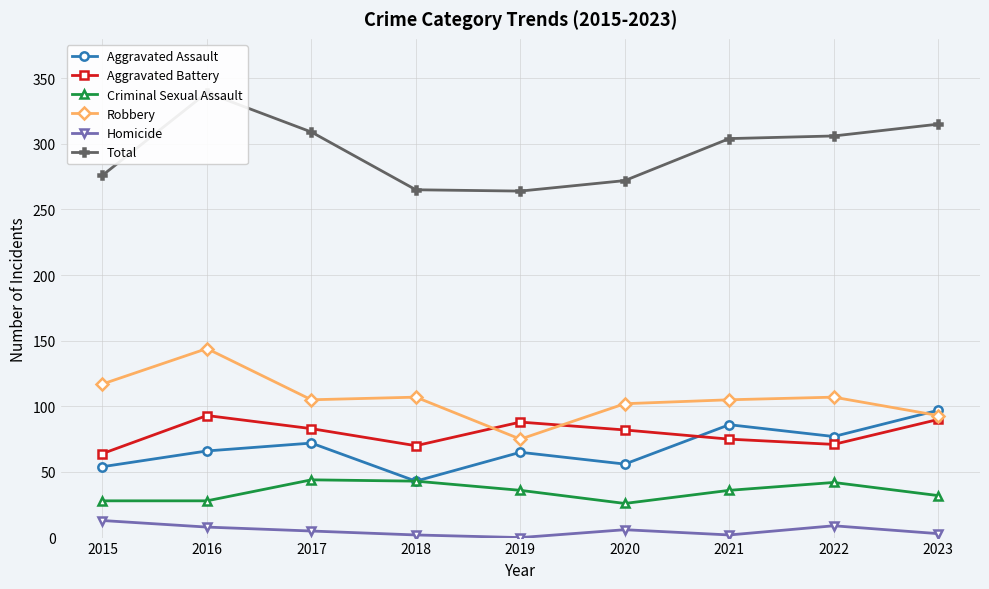

True or false: Aggravated Assault has a value of 42 at 2022.

False